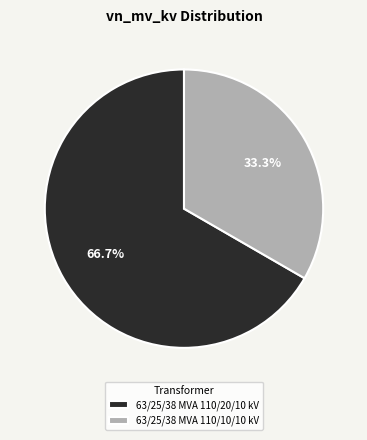

Count the number of slices in the pie.

2